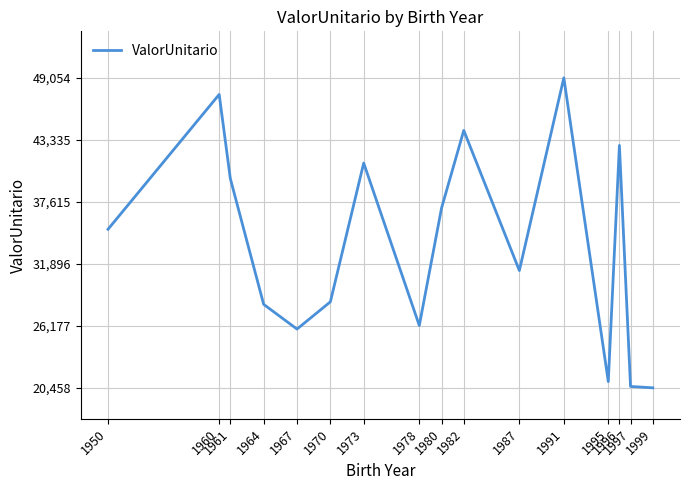

What is the difference between the maximum and minimum values?

28596.2